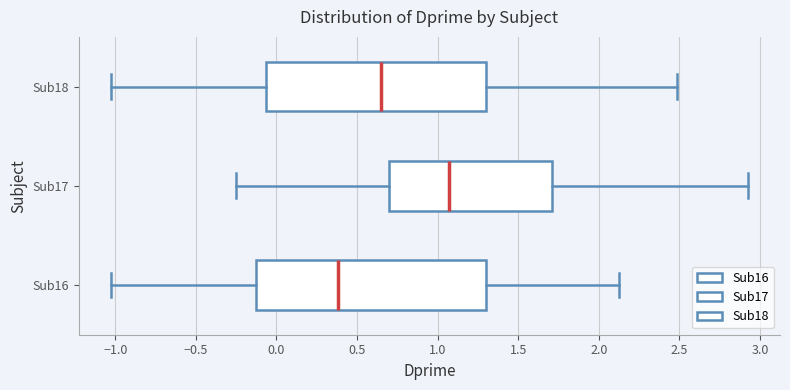

Reading bottom to top, read every box against the x-axis: the position of its median line, the range the box covers, and the ends of its whiskers. The values are not printed on the chart, so give them approximately, as read against the axis.

Sub16: median 0.40, box -0.15 to 1.30, whiskers -1.05 to 2.10
Sub17: median 1.05, box 0.70 to 1.70, whiskers -0.25 to 2.95
Sub18: median 0.65, box -0.05 to 1.30, whiskers -1.05 to 2.50